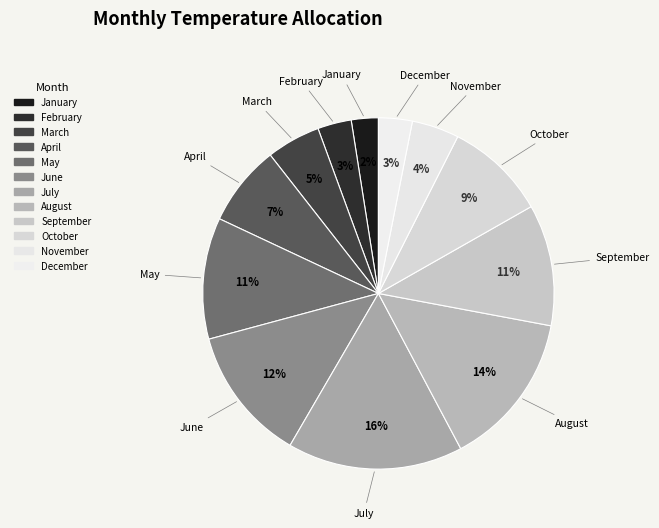

Do November and October together represent more than half of the pie?

No